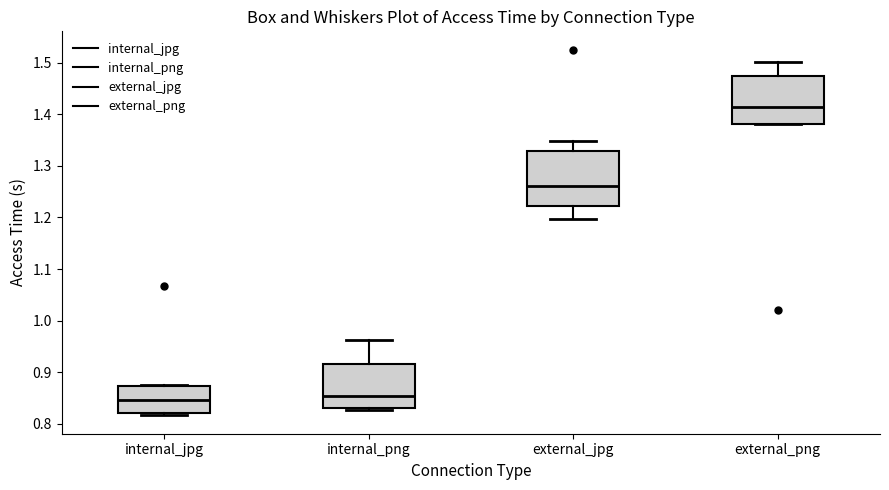

Where is the upper edge of the box for external_jpg on the y-axis? The values are not printed on the chart, so give them approximately, as read against the axis.

1.33